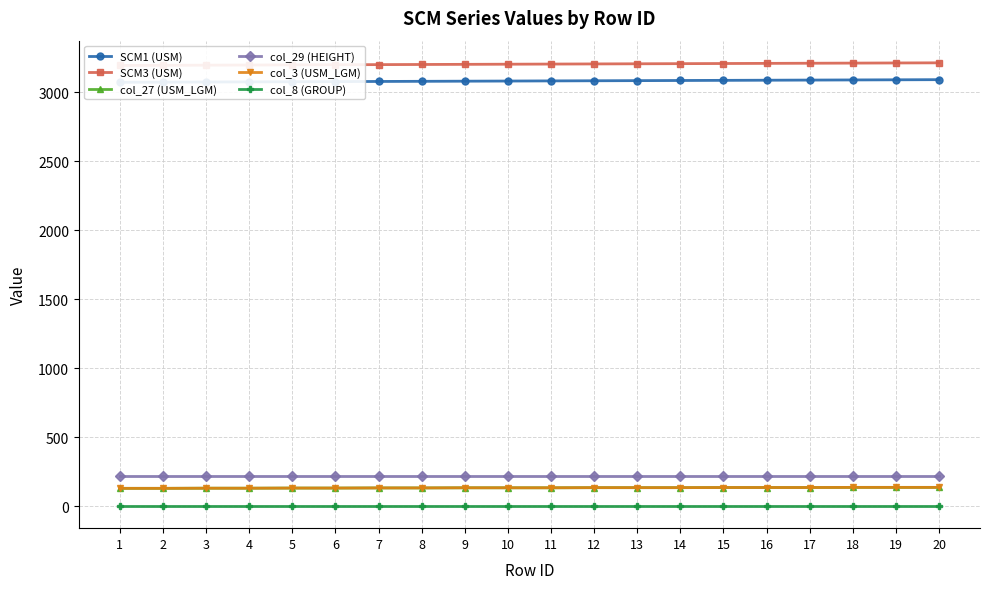

What is the sum of all col_3 (USM_LGM) values?

2658